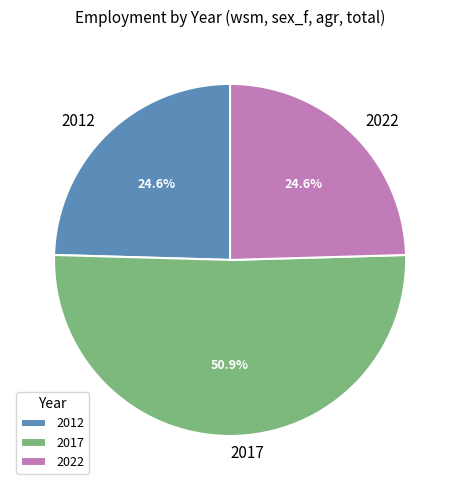

To the nearest percent, what is the difference between the largest and smallest slice percentages?

26%